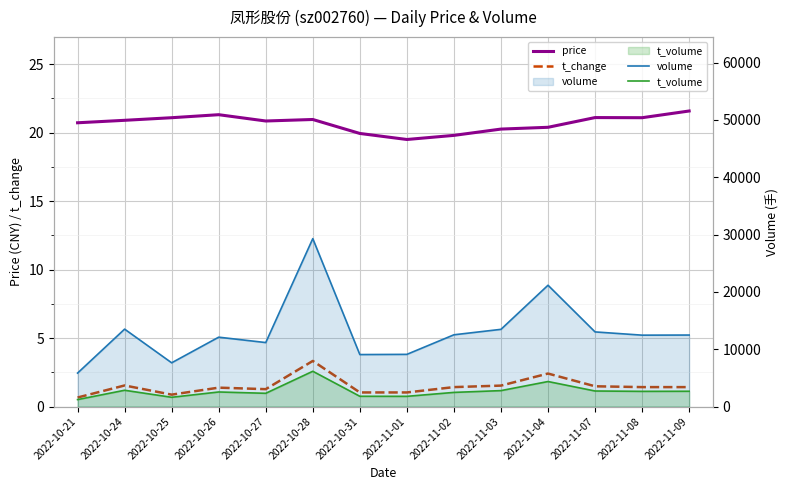

Reading right to left, what are all the values shown in this chart?

price: 21.6	21.1	21.1	20.4	20.3	19.8	19.5	19.9	21.0	20.9	21.3	21.1	20.9	20.7
t_change: 1.4	1.4	1.5	2.4	1.5	1.4	1.0	1.0	3.3	1.3	1.4	0.9	1.5	0.7
volume: 12473.0	12453.0	13019.0	21161.0	13468.0	12517.0	9103.0	9068.0	29290.0	11161.0	12102.0	7631.0	13506.0	5839.0
t_volume: 2668.0	2652.0	2713.0	4366.0	2781.0	2469.0	1783.0	1792.0	6156.0	2312.0	2543.0	1616.0	2842.0	1215.0